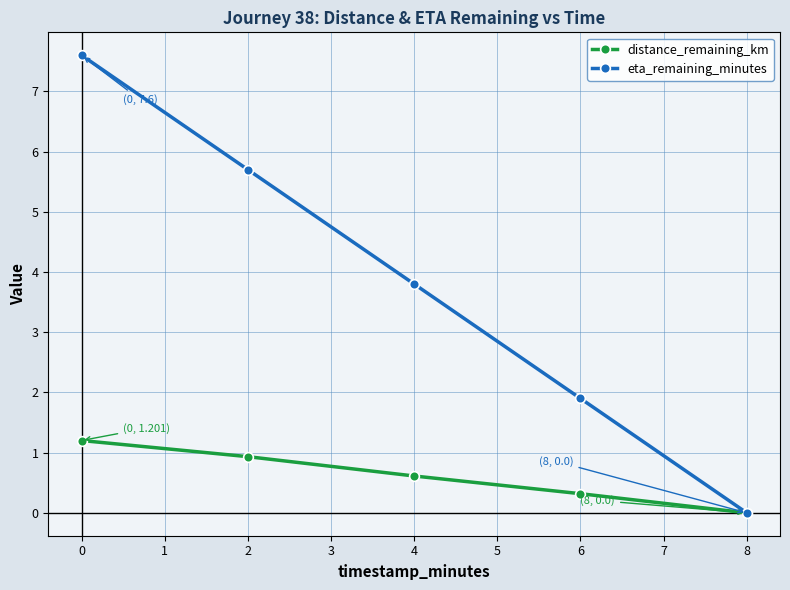

What is the value of the distance_remaining_km point at the 3rd from the left?

0.6